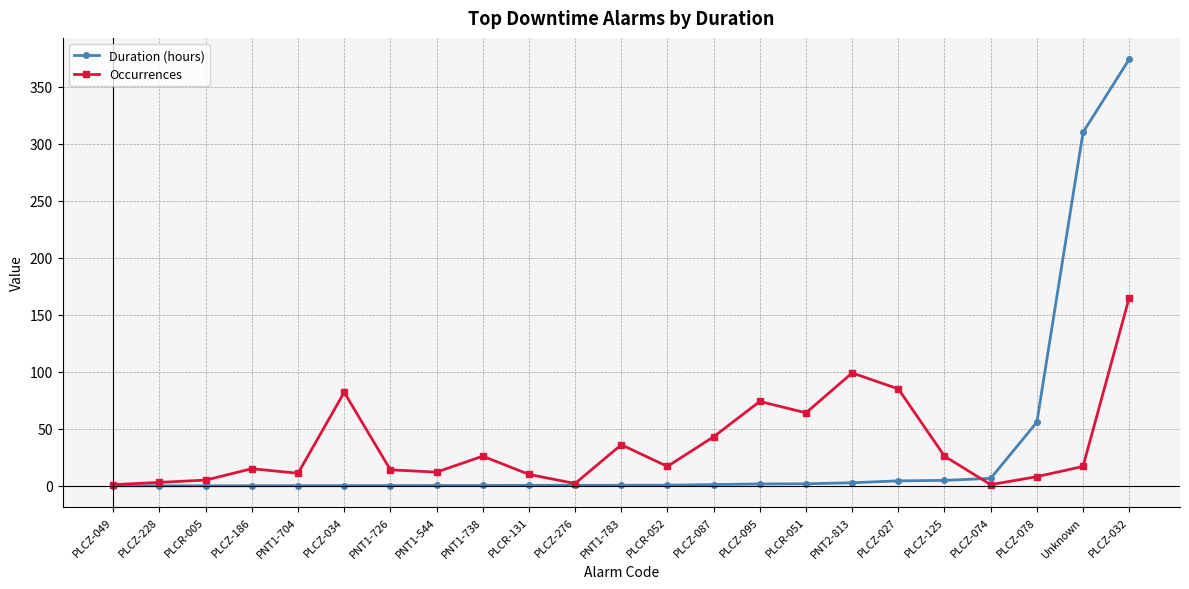

Rank the series by their maximum value, from highest to lowest.

Duration (hours), Occurrences